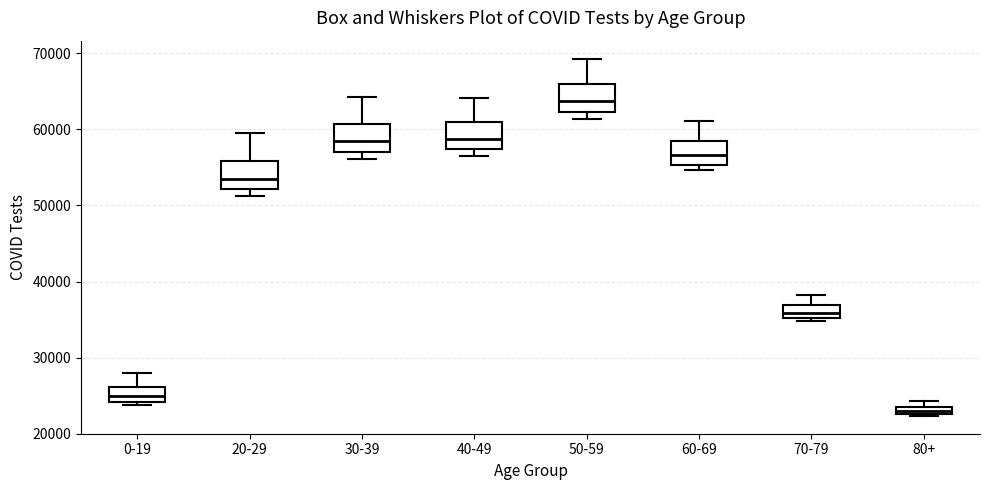

Which box has the highest median line?

50-59